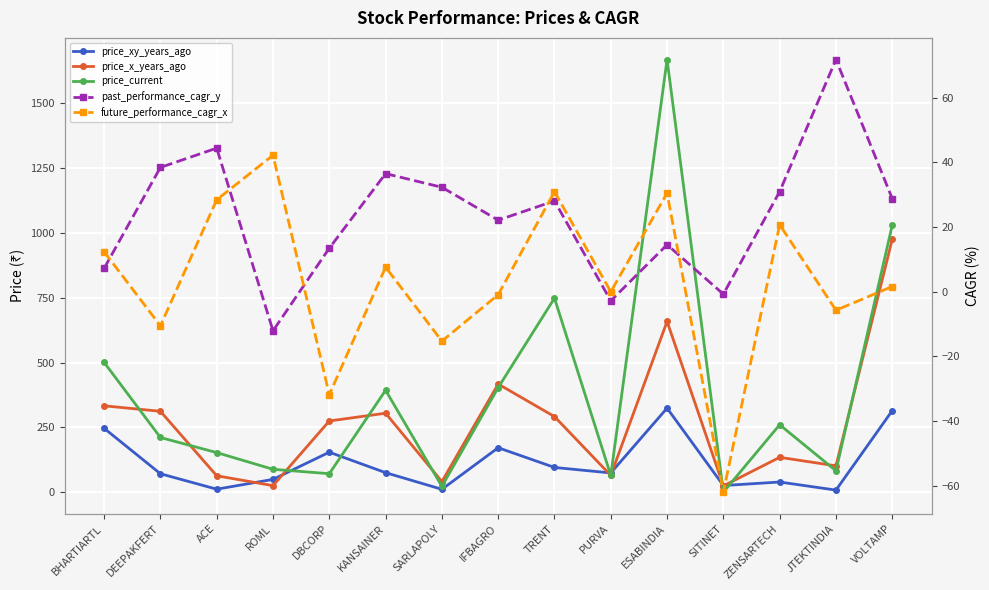

How many data points in price_x_years_ago are above 274?

8